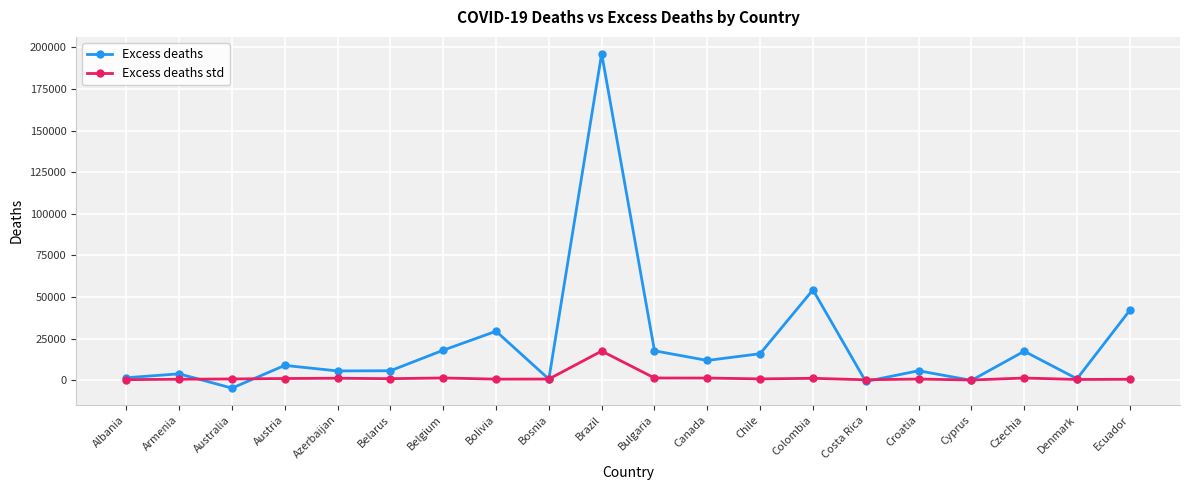

Is it true that Excess deaths equals 20839 at Canada?

False